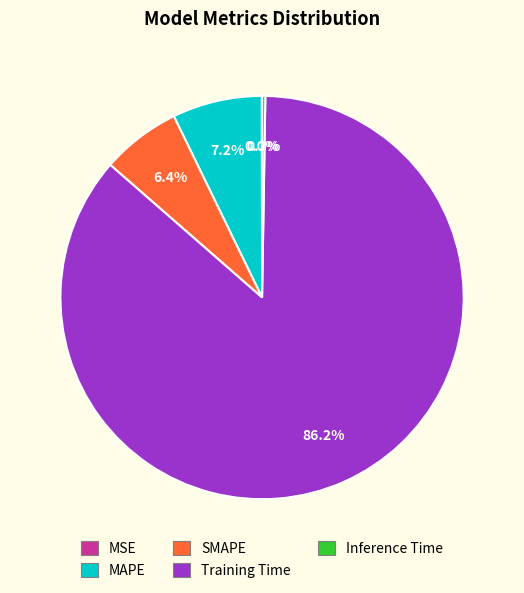

Which has a higher value, MAPE or Training Time?

Training Time